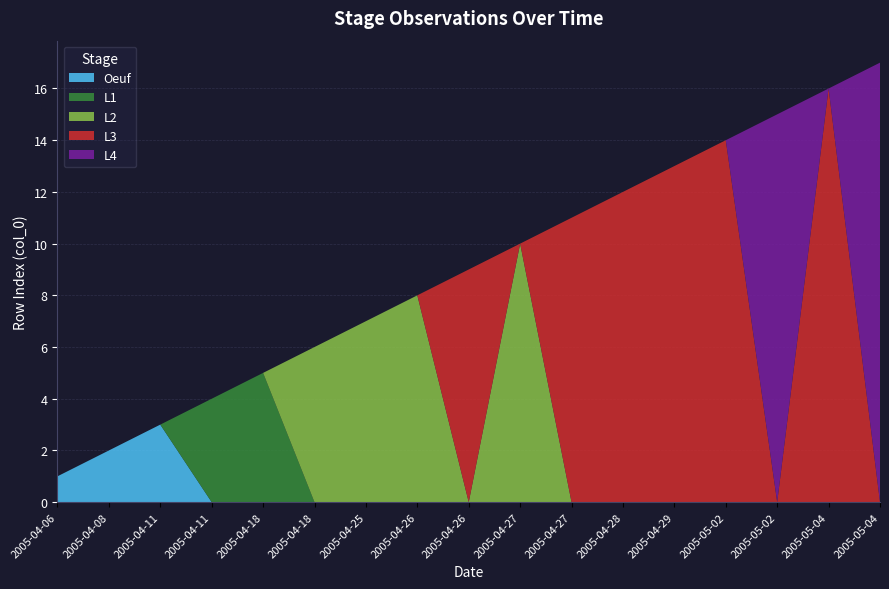

Reading left to right, extract all data points from this chart.

Oeuf: 1	2	3	0	0	0	0	0	0	0	0	0	0	0	0	0	0
L1: 0	0	0	4	5	0	0	0	0	0	0	0	0	0	0	0	0
L2: 0	0	0	0	0	6	7	8	0	10	0	0	0	0	0	0	0
L3: 0	0	0	0	0	0	0	0	9	0	11	12	13	14	0	16	0
L4: 0	0	0	0	0	0	0	0	0	0	0	0	0	0	15	0	17